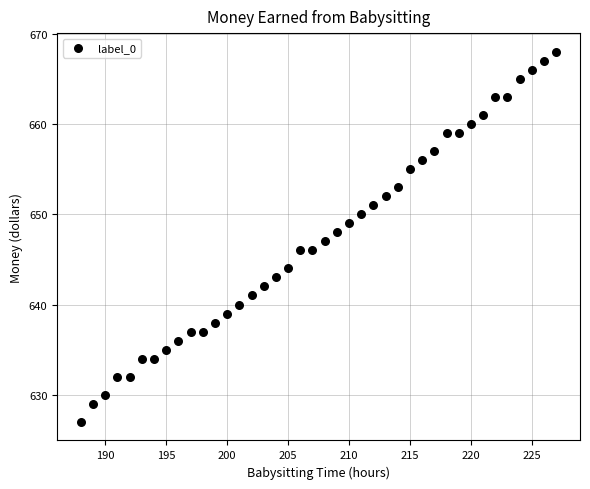

What is the range of Y values (max minus min)?

41